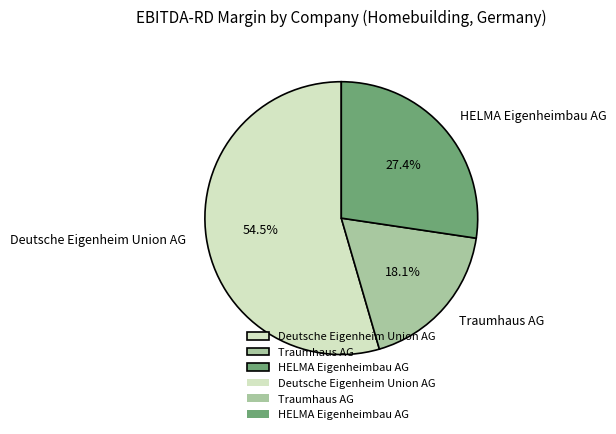

To the nearest percent, what is the difference between the largest and smallest slice percentages?

36%